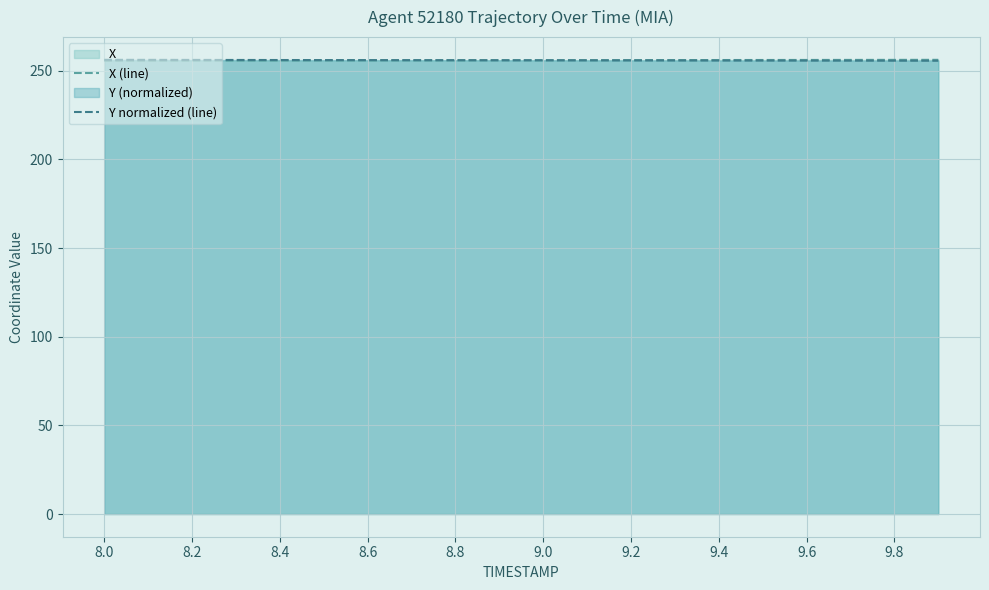

What is the maximum value for Y normalized (line)?

256.2